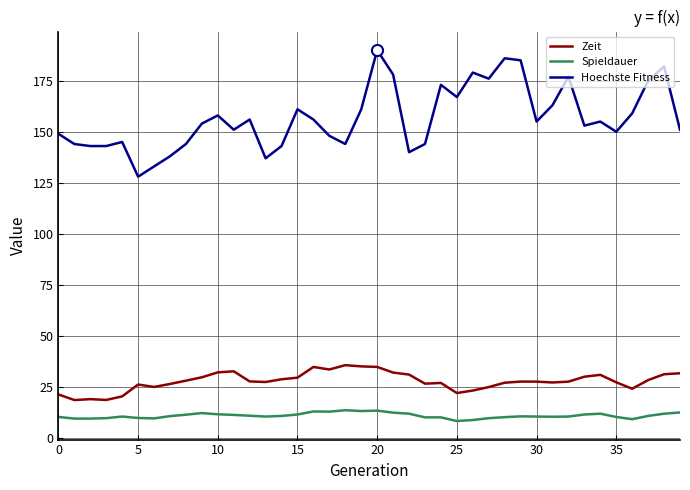

Which series has the widest spread of values?

Hoechste Fitness